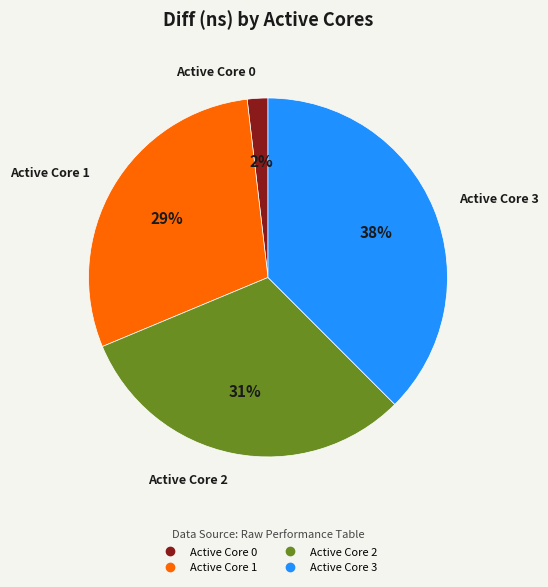

Is there any slice that represents more than half of the pie?

No